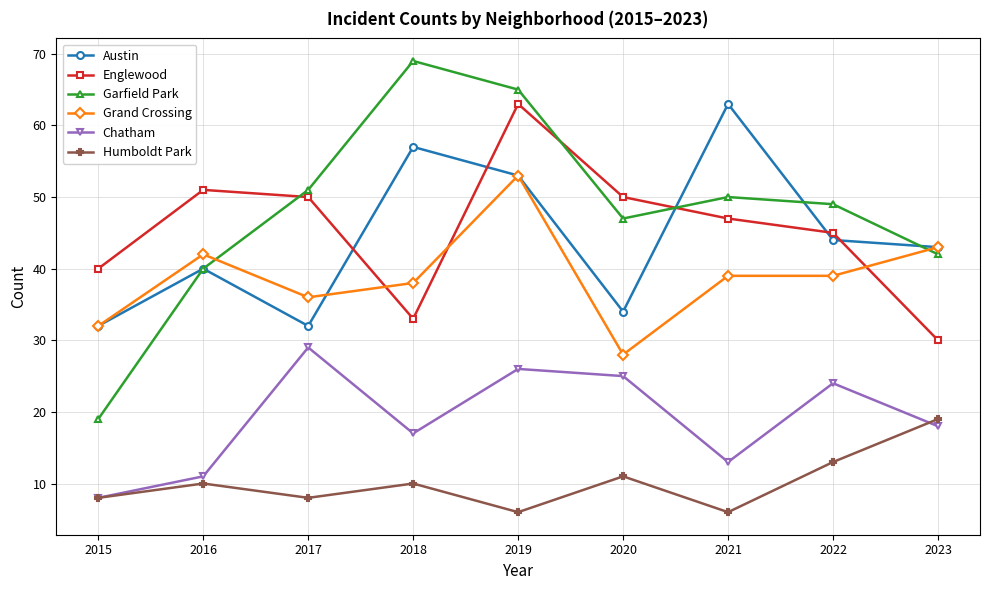

True or false: Chatham and Englewood intersect in this chart.

False